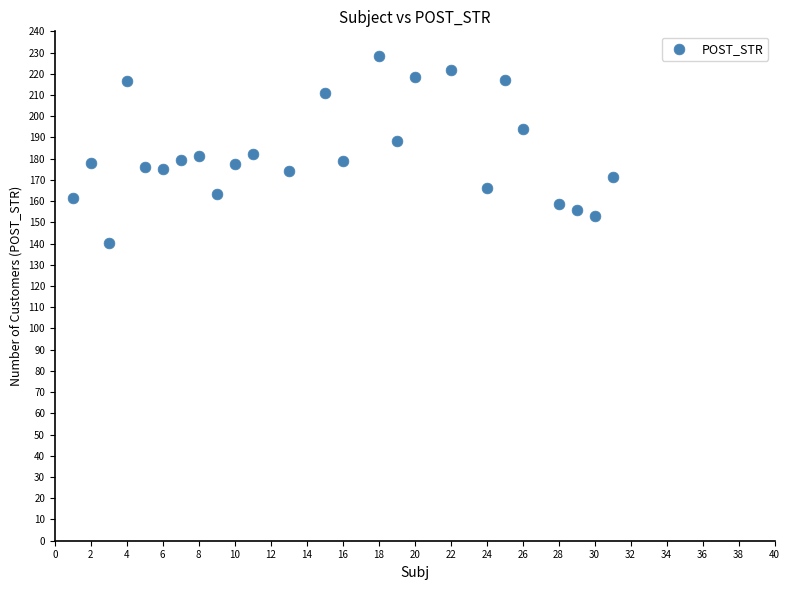

What is the range of X values (max minus min)?

30.0